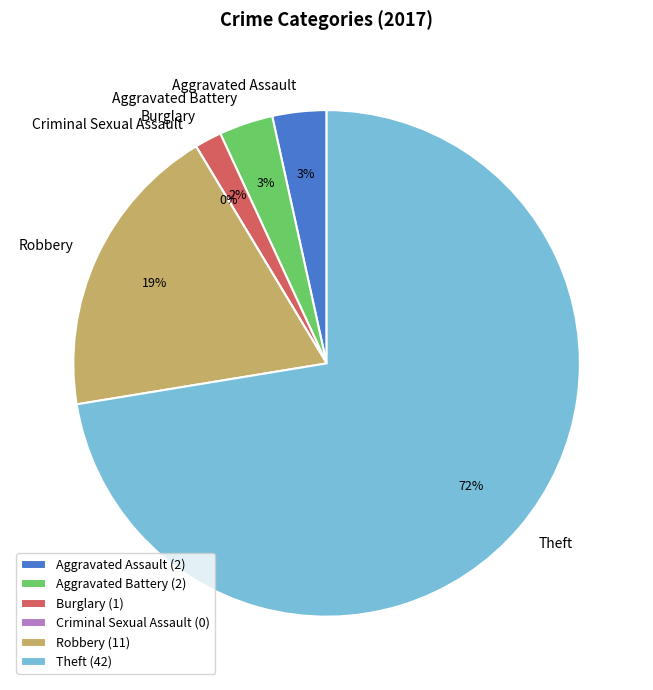

Which has a higher value, Criminal Sexual Assault or Robbery?

Robbery